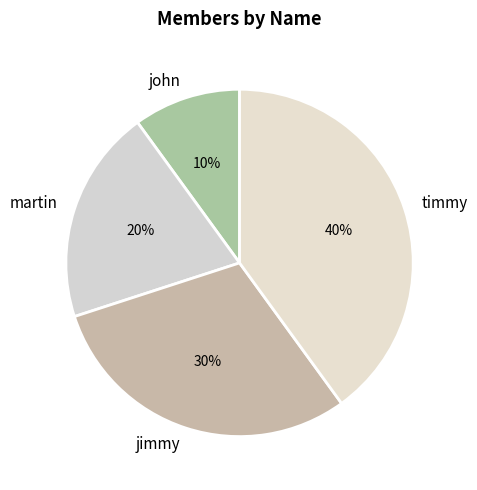

Which category has the smallest portion of the pie?

john